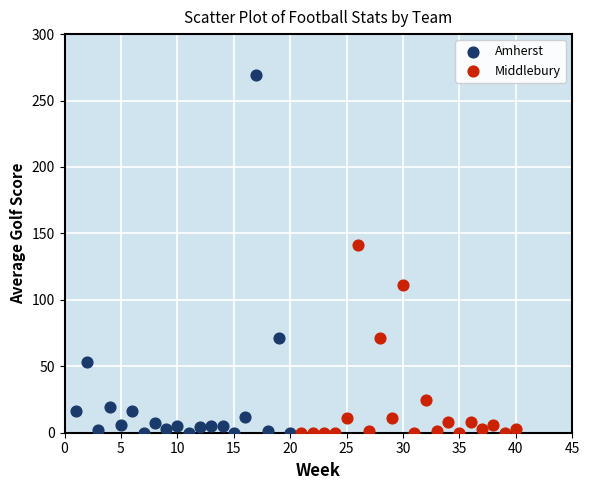

Which series has the largest Y range (max minus min)?

Amherst